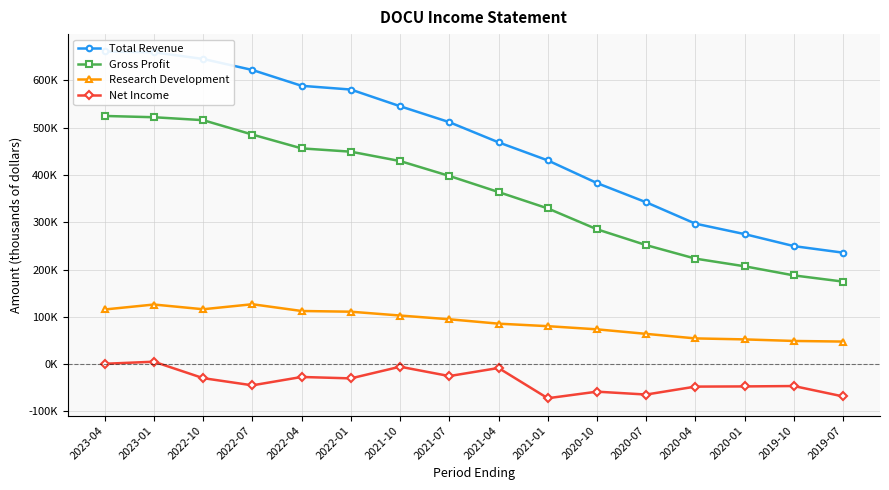

How many lines are shown in the chart?

4